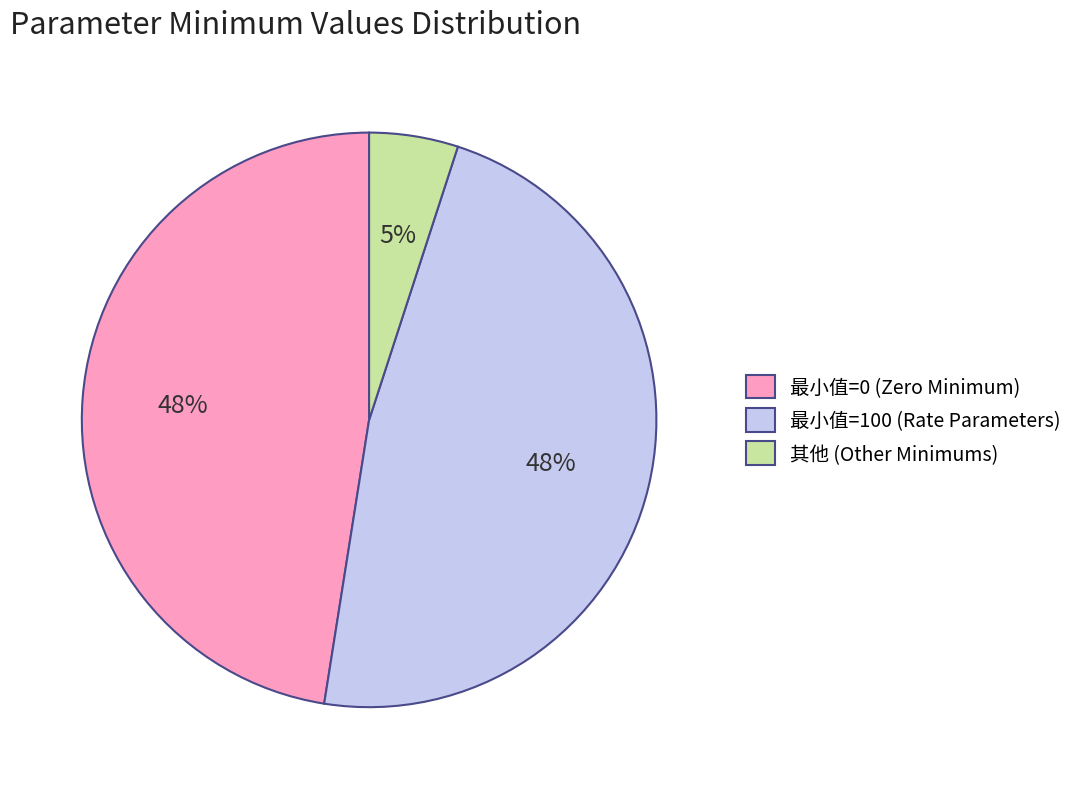

The 最小值=0 (Zero Minimum) slice represents 48% of the pie. True or false?

True